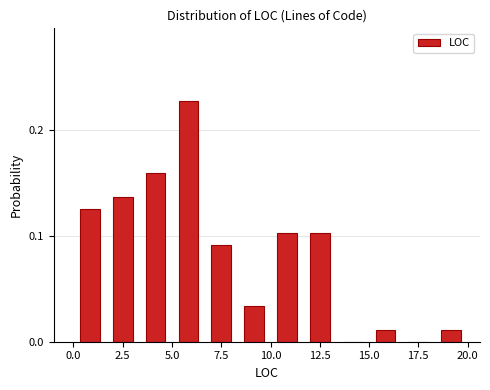

Read against the x-axis, roughly where is the centre of the tallest bar?

6.0